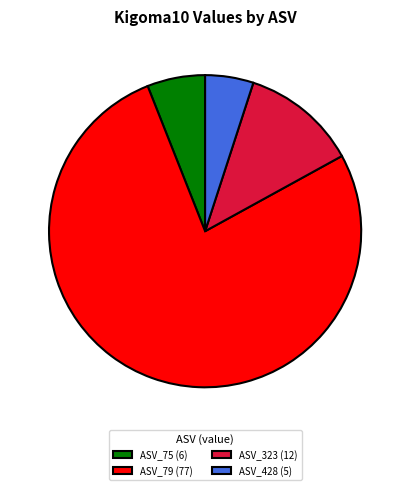

Is there any slice that represents more than half of the pie?

Yes